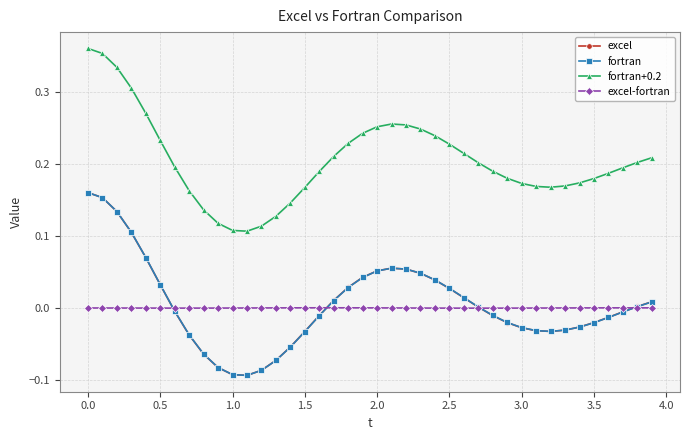

Which series has the largest total across all categories?

fortran+0.2